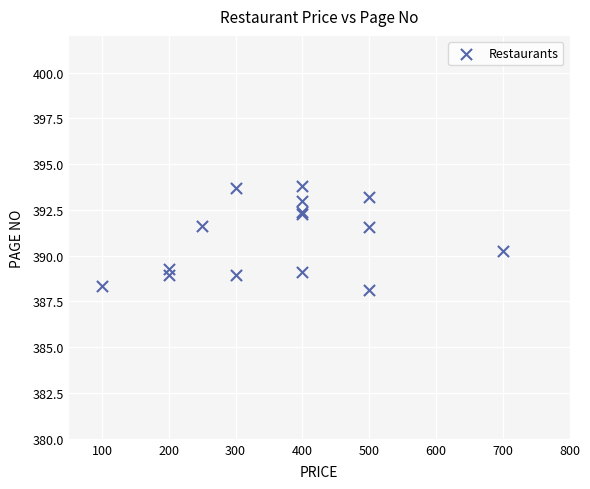

What Y value in the scatter plot is closest to 390?

390.2